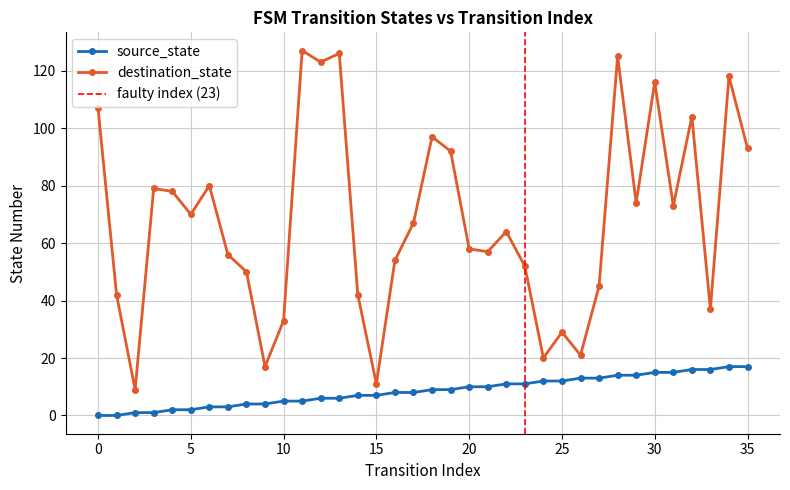

True or false: source_state has more than 2 interior local peaks.

False